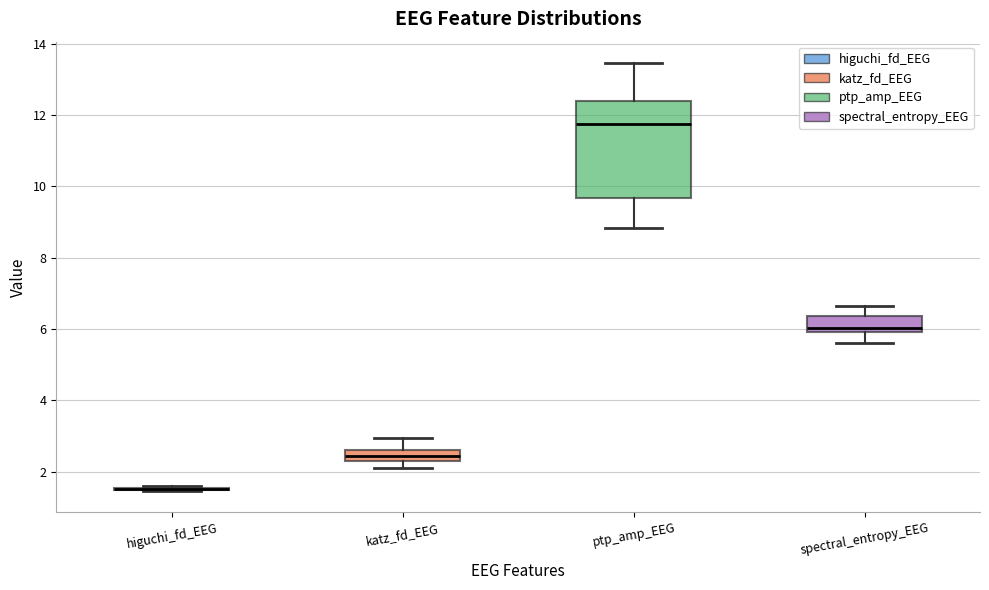

Which box is the tallest, from its lower edge to its upper edge?

ptp_amp_EEG